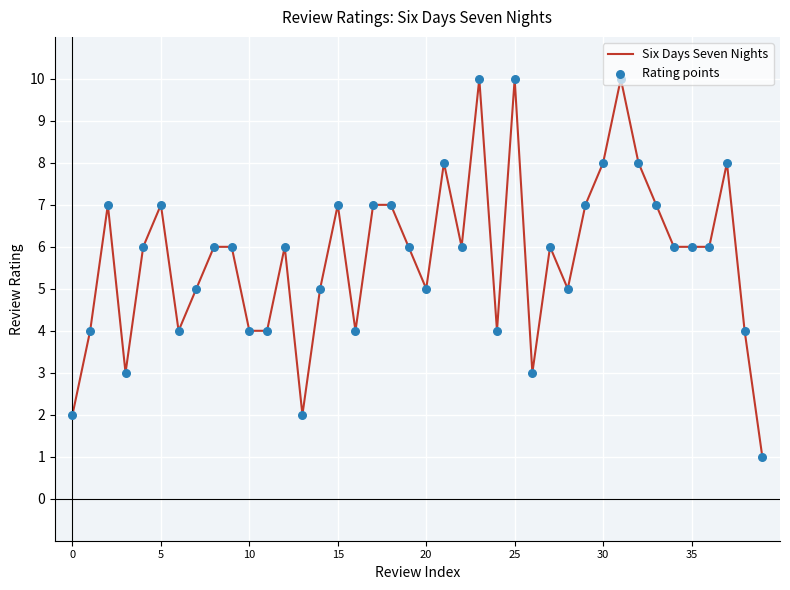

What is the greatest value displayed?

10